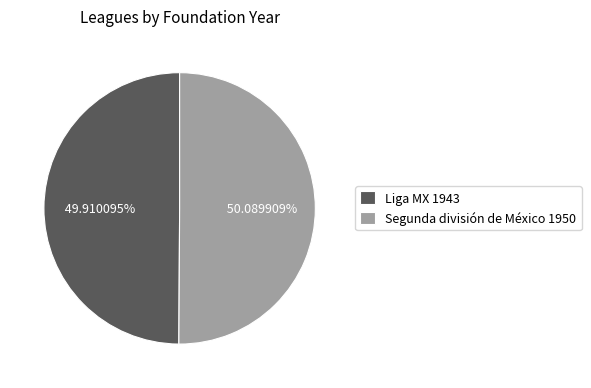

What is the ratio of the value at Segunda división de México to the value at Liga MX?

1.0